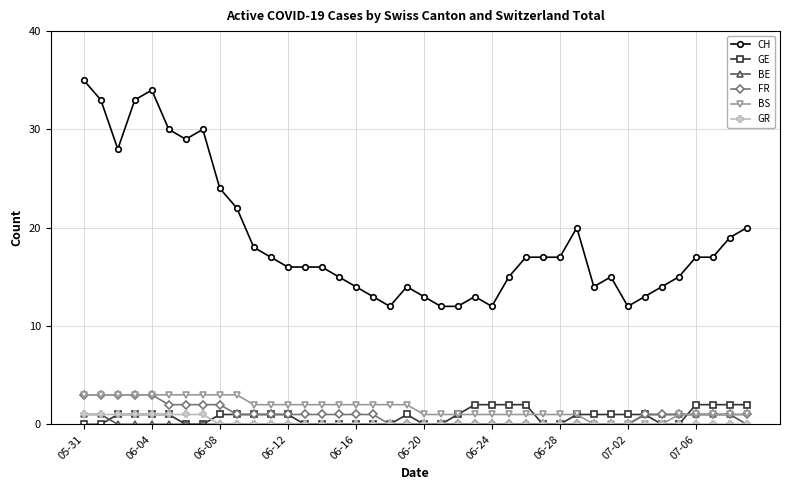

What is the maximum value shown in the chart?

35